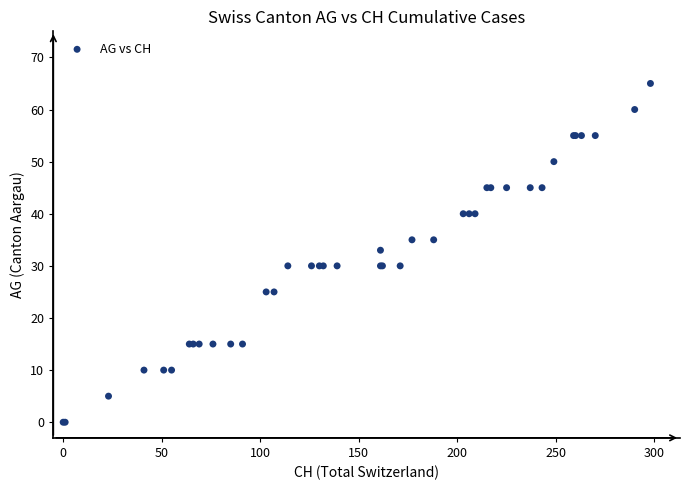

What Y value in the scatter plot is closest to 32?

33